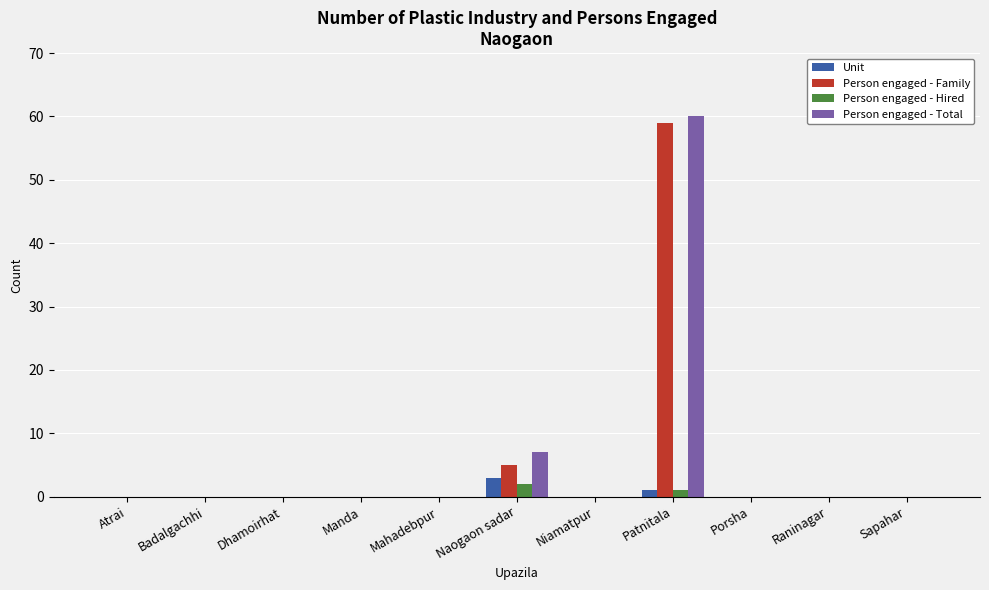

At which label is Person engaged - Total closest to 30?

Naogaon sadar